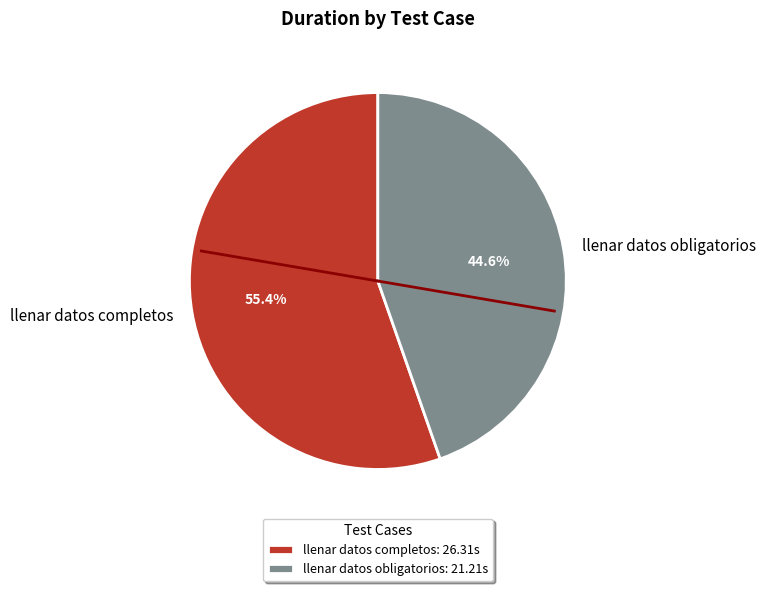

How many slices are in this pie chart?

2